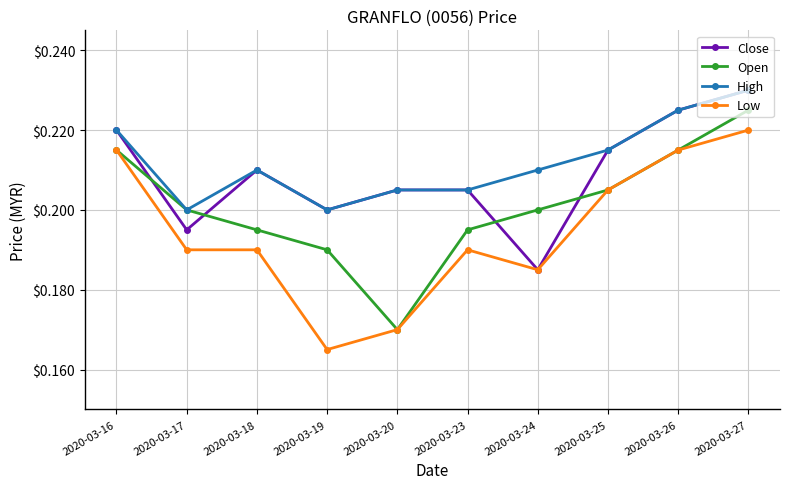

How many data points does each series have?

10